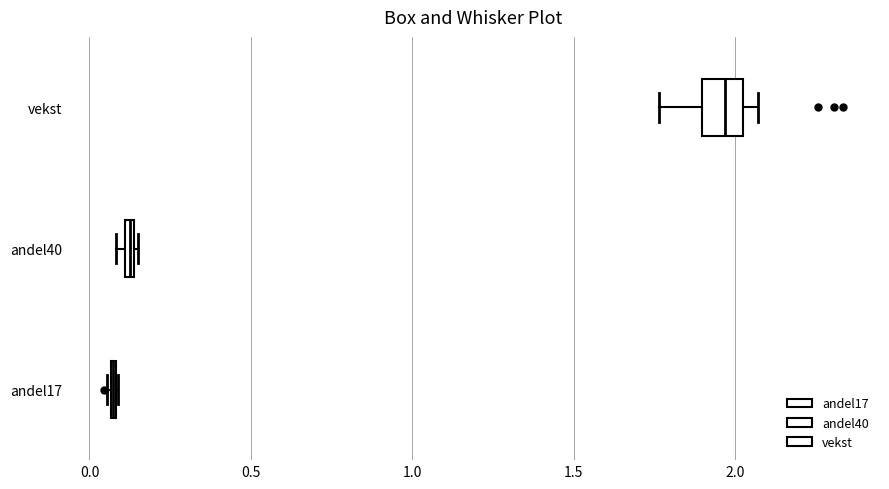

Comparing the boxes themselves (not the whiskers), which one is the widest?

vekst